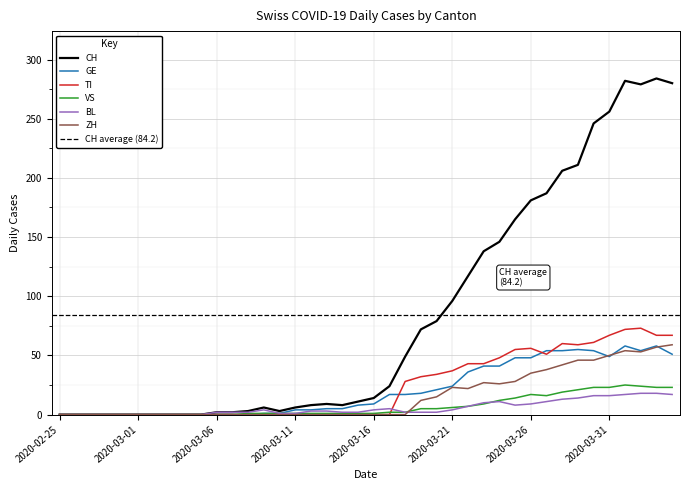

Reading left to right, list all the values displayed in this chart.

CH: 2020-02-25=0	2020-02-26=0	2020-02-27=0	2020-02-28=0	2020-02-29=0	2020-03-01=0	2020-03-02=0	2020-03-03=0	2020-03-04=0	2020-03-05=0	2020-03-06=2	2020-03-07=2	2020-03-08=3	2020-03-09=6	2020-03-10=3	2020-03-11=6	2020-03-12=8	2020-03-13=9	2020-03-14=8	2020-03-15=11	2020-03-16=14	2020-03-17=24	2020-03-18=49	2020-03-19=72	2020-03-20=79	2020-03-21=96	2020-03-22=117	2020-03-23=138	2020-03-24=146	2020-03-25=165	2020-03-26=181	2020-03-27=187	2020-03-28=206	2020-03-29=211	2020-03-30=246	2020-03-31=256	2020-04-01=282	2020-04-02=279	2020-04-03=284	2020-04-04=280
GE: 2020-02-25=0	2020-02-26=0	2020-02-27=0	2020-02-28=0	2020-02-29=0	2020-03-01=0	2020-03-02=0	2020-03-03=0	2020-03-04=0	2020-03-05=0	2020-03-06=0	2020-03-07=0	2020-03-08=0	2020-03-09=1	2020-03-10=1	2020-03-11=4	2020-03-12=4	2020-03-13=5	2020-03-14=5	2020-03-15=8	2020-03-16=9	2020-03-17=17	2020-03-18=17	2020-03-19=18	2020-03-20=21	2020-03-21=24	2020-03-22=36	2020-03-23=41	2020-03-24=41	2020-03-25=48	2020-03-26=48	2020-03-27=54	2020-03-28=54	2020-03-29=55	2020-03-30=54	2020-03-31=49	2020-04-01=58	2020-04-02=54	2020-04-03=58	2020-04-04=51
TI: 2020-02-25=0	2020-02-26=0	2020-02-27=0	2020-02-28=0	2020-02-29=0	2020-03-01=0	2020-03-02=0	2020-03-03=0	2020-03-04=0	2020-03-05=0	2020-03-06=0	2020-03-07=0	2020-03-08=0	2020-03-09=0	2020-03-10=0	2020-03-11=0	2020-03-12=0	2020-03-13=0	2020-03-14=0	2020-03-15=0	2020-03-16=0	2020-03-17=0	2020-03-18=28	2020-03-19=32	2020-03-20=34	2020-03-21=37	2020-03-22=43	2020-03-23=43	2020-03-24=48	2020-03-25=55	2020-03-26=56	2020-03-27=51	2020-03-28=60	2020-03-29=59	2020-03-30=61	2020-03-31=67	2020-04-01=72	2020-04-02=73	2020-04-03=67	2020-04-04=67
VS: 2020-02-25=0	2020-02-26=0	2020-02-27=0	2020-02-28=0	2020-02-29=0	2020-03-01=0	2020-03-02=0	2020-03-03=0	2020-03-04=0	2020-03-05=0	2020-03-06=0	2020-03-07=0	2020-03-08=1	2020-03-09=1	2020-03-10=1	2020-03-11=1	2020-03-12=1	2020-03-13=1	2020-03-14=1	2020-03-15=1	2020-03-16=1	2020-03-17=2	2020-03-18=2	2020-03-19=5	2020-03-20=5	2020-03-21=6	2020-03-22=7	2020-03-23=9	2020-03-24=12	2020-03-25=14	2020-03-26=17	2020-03-27=16	2020-03-28=19	2020-03-29=21	2020-03-30=23	2020-03-31=23	2020-04-01=25	2020-04-02=24	2020-04-03=23	2020-04-04=23
BL: 2020-02-25=0	2020-02-26=0	2020-02-27=0	2020-02-28=0	2020-02-29=0	2020-03-01=0	2020-03-02=0	2020-03-03=0	2020-03-04=0	2020-03-05=0	2020-03-06=2	2020-03-07=2	2020-03-08=2	2020-03-09=4	2020-03-10=1	2020-03-11=1	2020-03-12=3	2020-03-13=3	2020-03-14=2	2020-03-15=2	2020-03-16=4	2020-03-17=5	2020-03-18=2	2020-03-19=2	2020-03-20=2	2020-03-21=4	2020-03-22=7	2020-03-23=10	2020-03-24=11	2020-03-25=8	2020-03-26=9	2020-03-27=11	2020-03-28=13	2020-03-29=14	2020-03-30=16	2020-03-31=16	2020-04-01=17	2020-04-02=18	2020-04-03=18	2020-04-04=17
ZH: 2020-02-25=0	2020-02-26=0	2020-02-27=0	2020-02-28=0	2020-02-29=0	2020-03-01=0	2020-03-02=0	2020-03-03=0	2020-03-04=0	2020-03-05=0	2020-03-06=0	2020-03-07=0	2020-03-08=0	2020-03-09=0	2020-03-10=0	2020-03-11=0	2020-03-12=0	2020-03-13=0	2020-03-14=0	2020-03-15=0	2020-03-16=0	2020-03-17=0	2020-03-18=0	2020-03-19=12	2020-03-20=15	2020-03-21=23	2020-03-22=22	2020-03-23=27	2020-03-24=26	2020-03-25=28	2020-03-26=35	2020-03-27=38	2020-03-28=42	2020-03-29=46	2020-03-30=46	2020-03-31=50	2020-04-01=54	2020-04-02=53	2020-04-03=57	2020-04-04=59